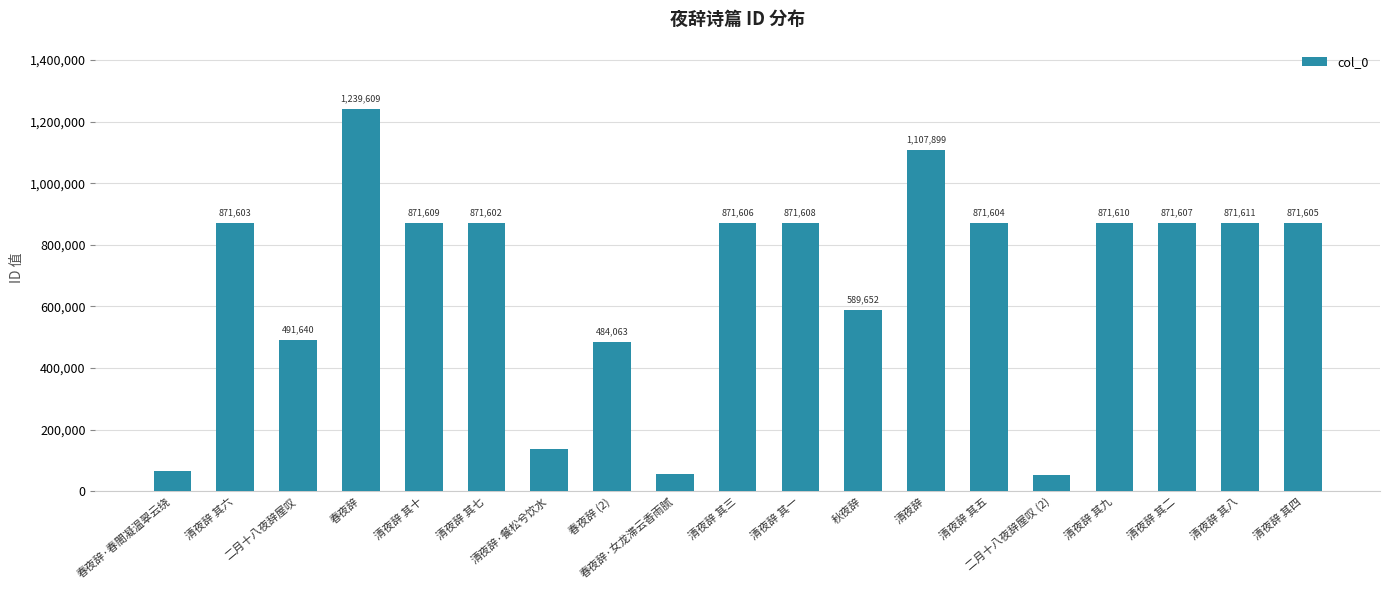

Are the bars horizontal?

No